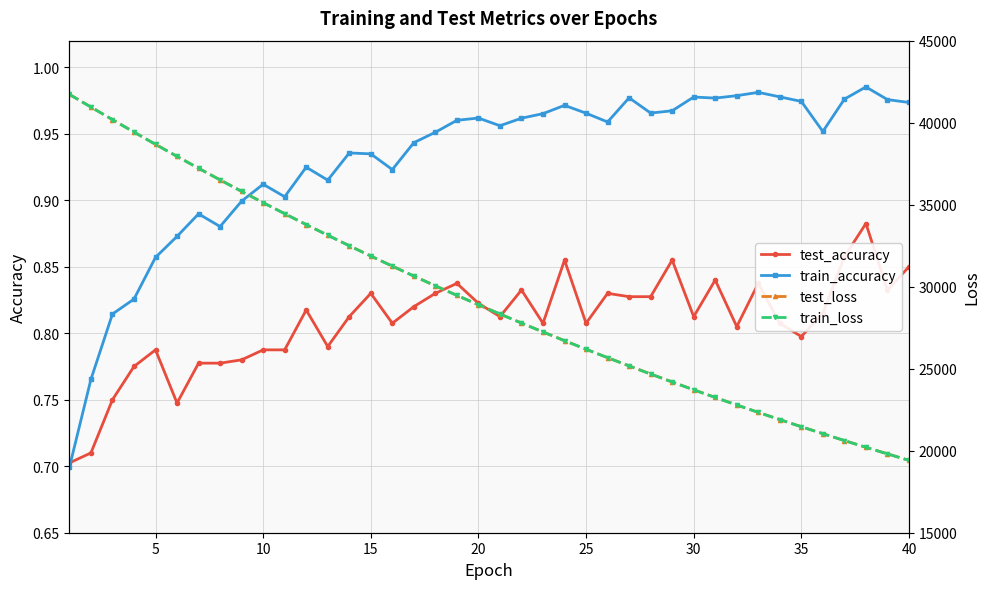

How many test_accuracy values are between 0 and 1?

40